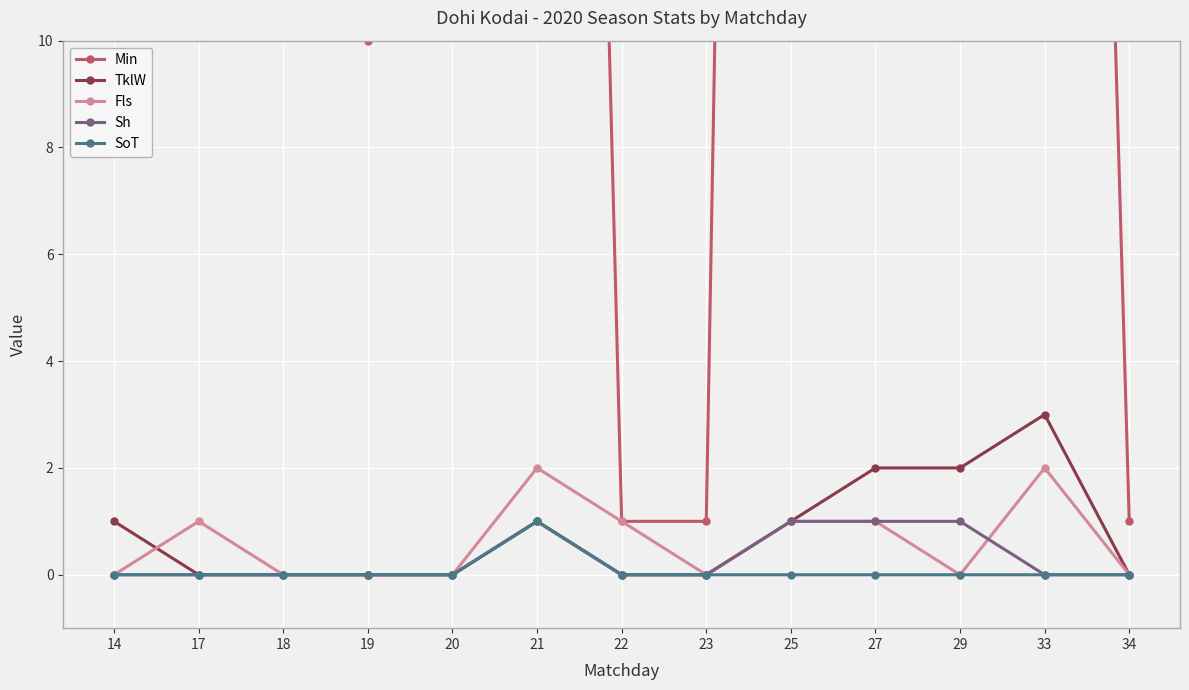

What are all the series names shown in the legend?

Min, TklW, Fls, Sh, SoT